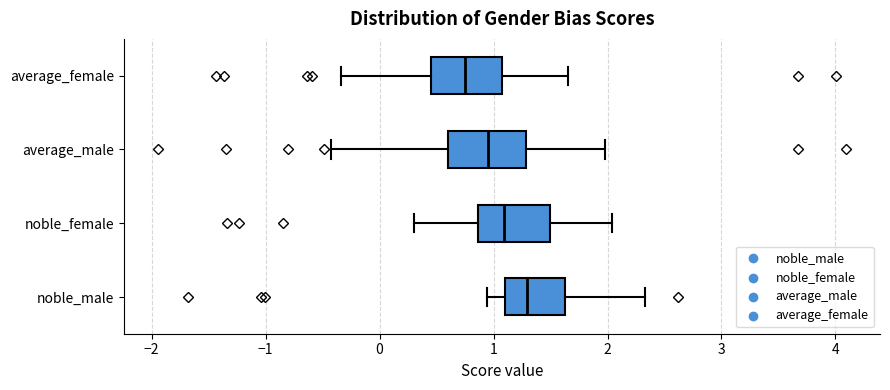

Where is the left edge of the box for average_male on the x-axis? The values are not printed on the chart, so give them approximately, as read against the axis.

0.6